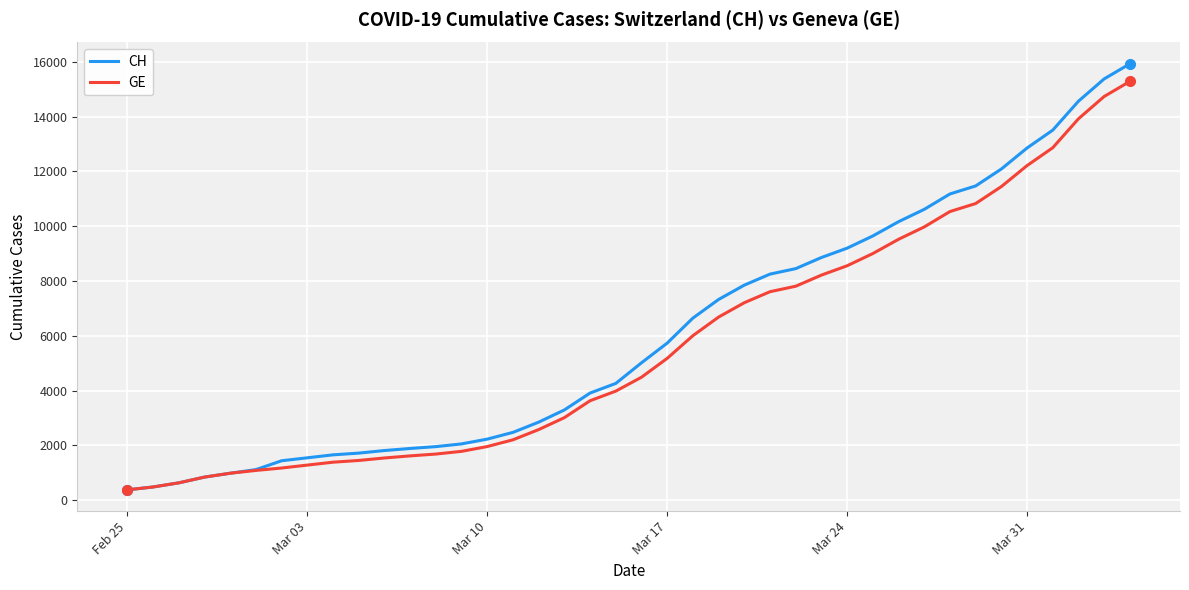

What is the minimum value shown in the chart?

375